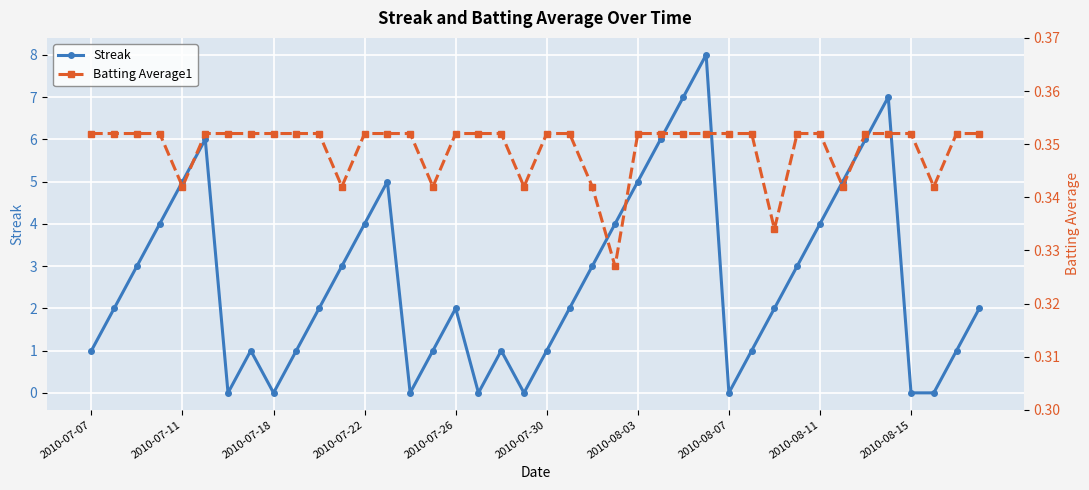

True or false: Streak has more than 0 interior local peaks.

True